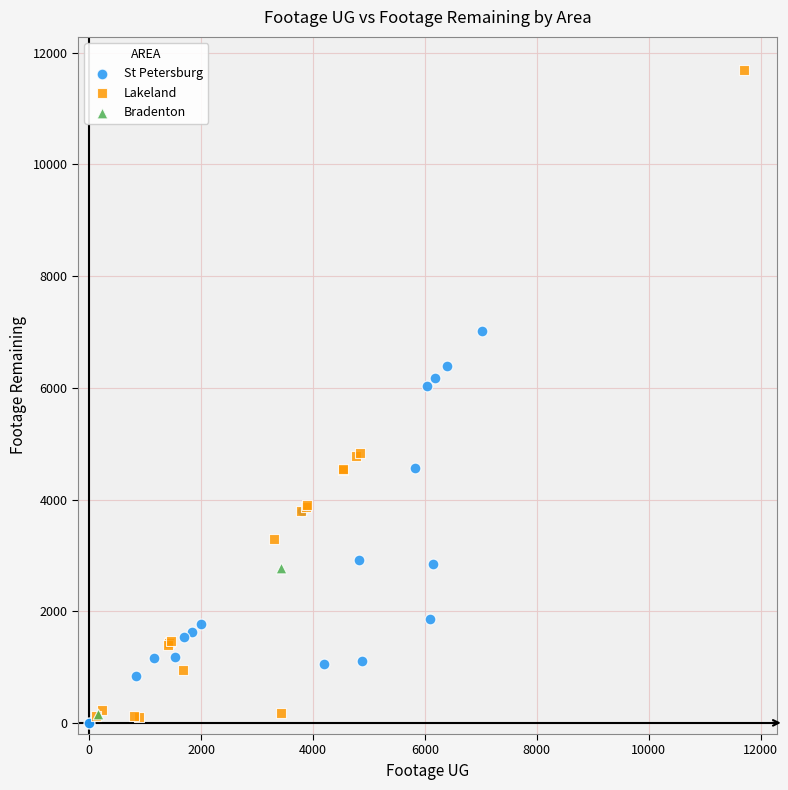

Which series has the widest spread of Y values?

Lakeland